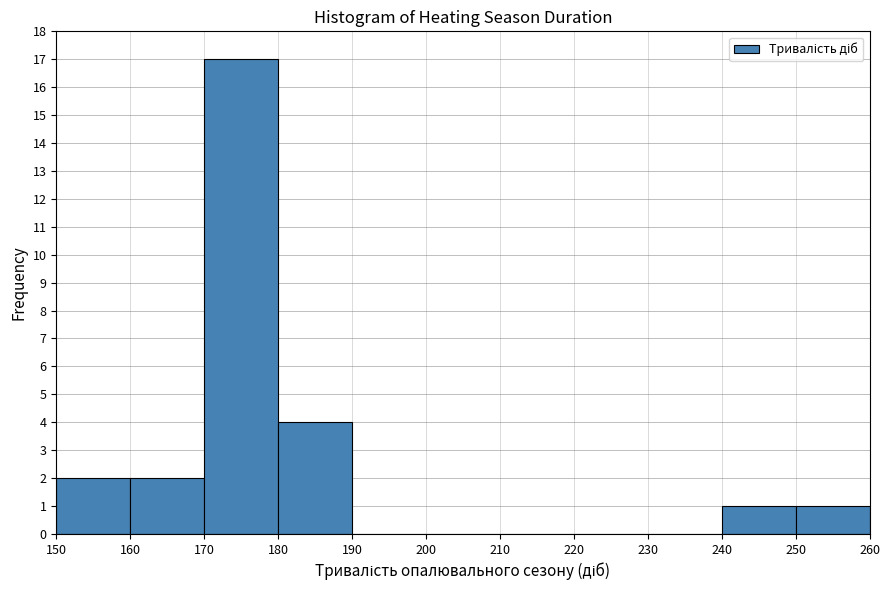

What is the height of the bar covering 240 to 250 on the x-axis? The values are not printed on the chart, so give them approximately, as read against the axis.

1